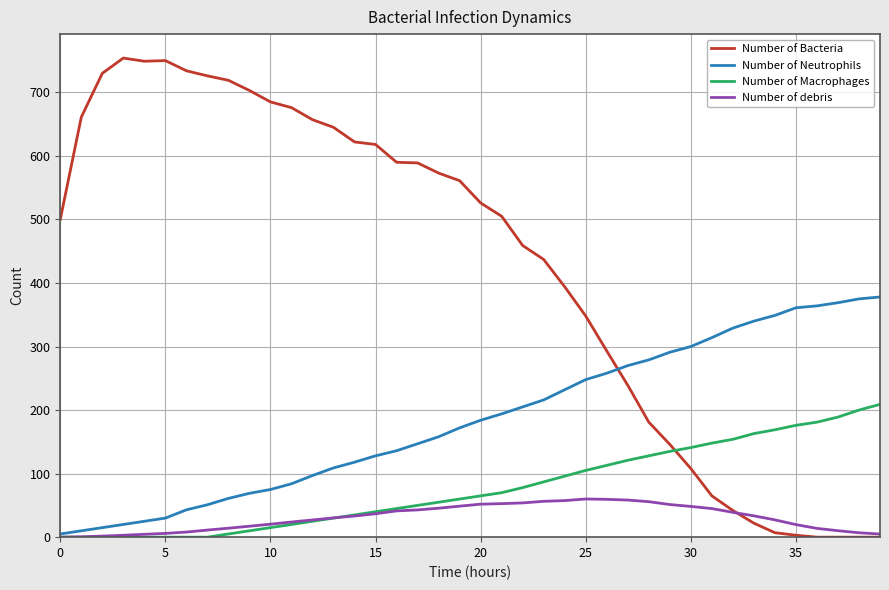

List the series in order of their peak value, highest first.

Number of Bacteria, Number of Neutrophils, Number of Macrophages, Number of debris